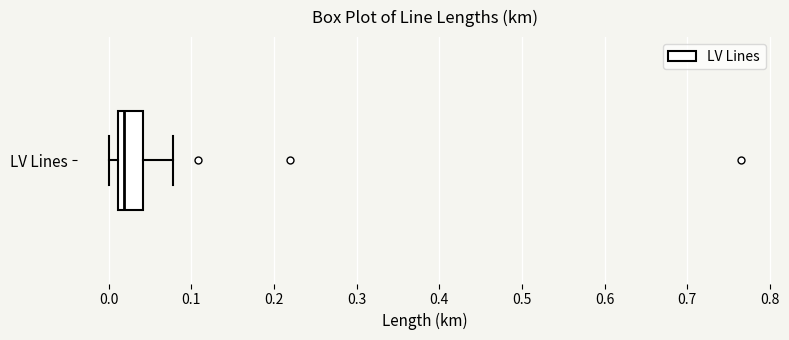

Read this box plot against the x-axis: the position of the median line, the range covered by the box, and the ends of both whiskers. The values are not printed on the chart, so give them approximately, as read against the axis.

median 0.02, box 0.01 to 0.04, whiskers 0.00 to 0.08